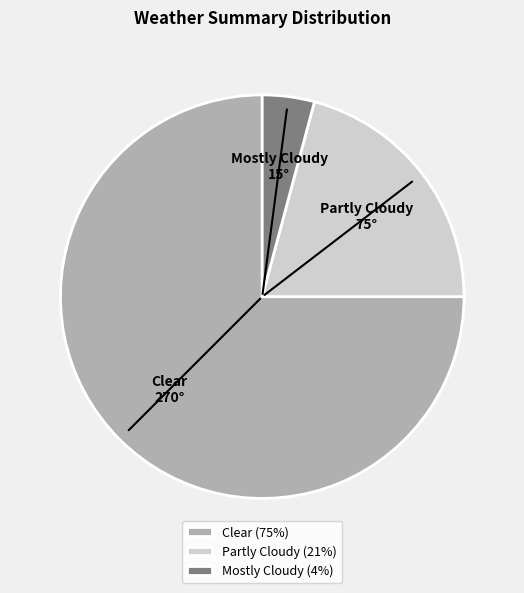

Is there a majority slice in this chart?

Yes